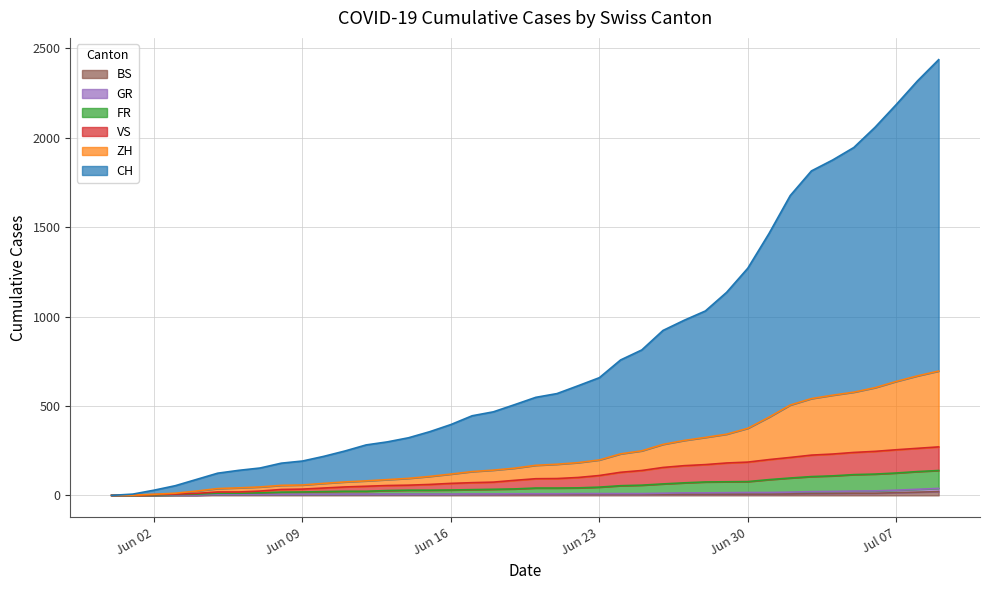

Does the chart have visible grid lines?

Yes